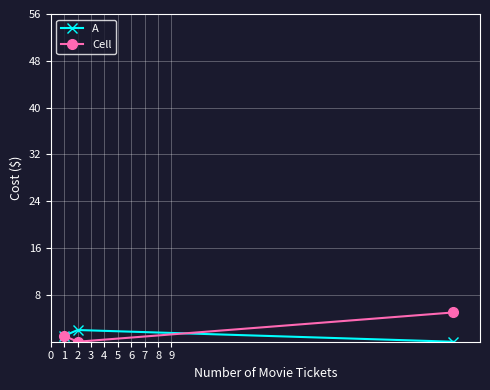

What is the value of the A point at the 2nd from the left?

2